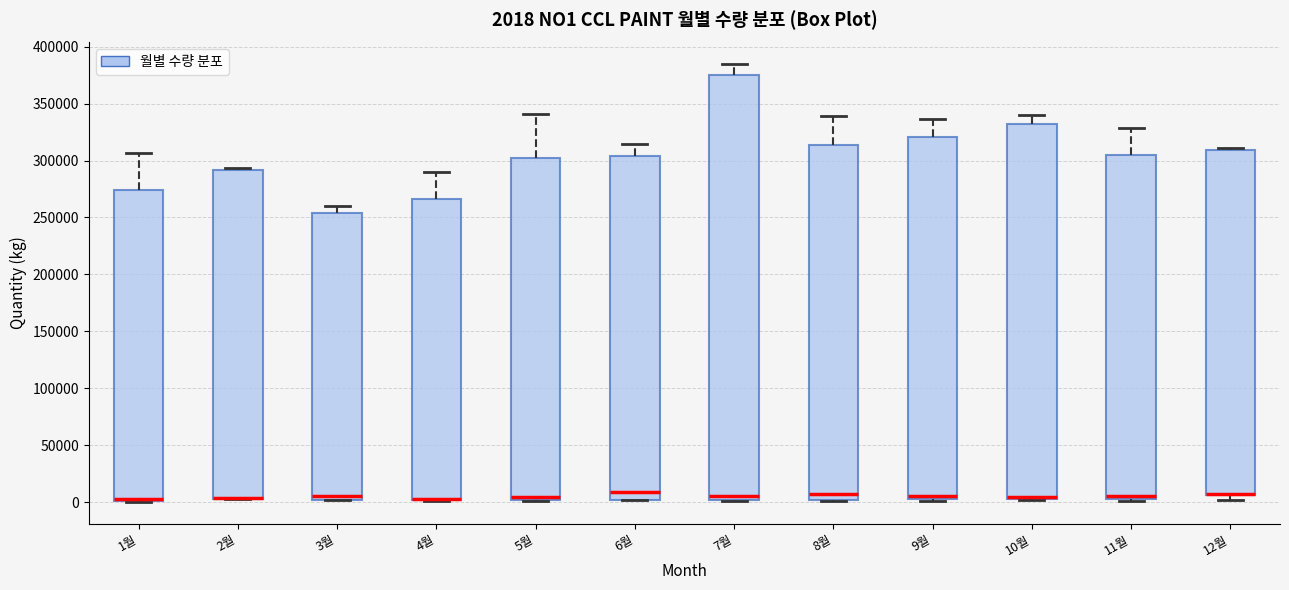

Which box is the tallest, from its lower edge to its upper edge?

7월